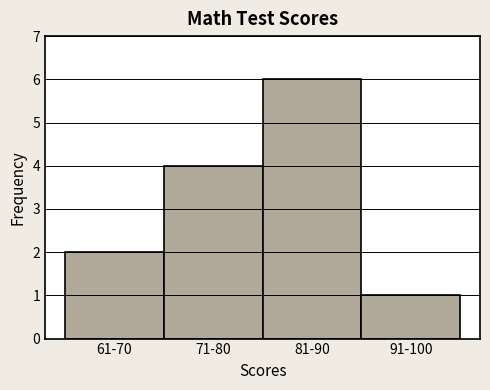

Reading left to right, list all the values displayed in this chart.

61-70=2	71-80=4	81-90=6	91-100=1